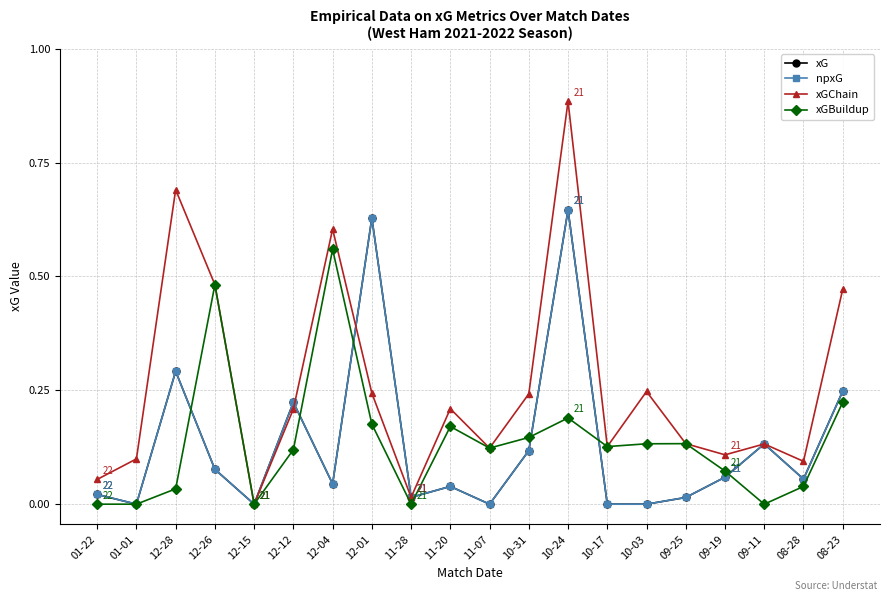

What is the sum of the xGChain values at 01-01 and 09-19?

0.2